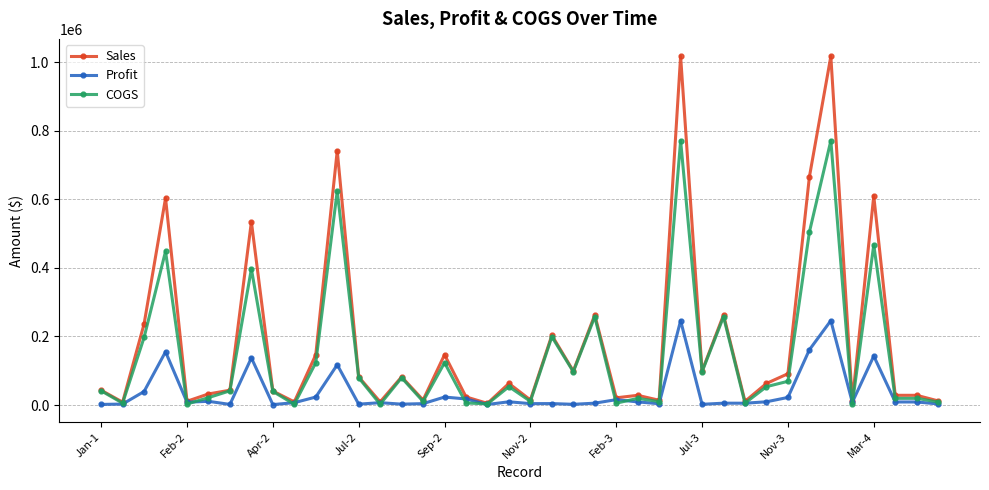

What are all the series names shown in the legend?

Sales, Profit, COGS